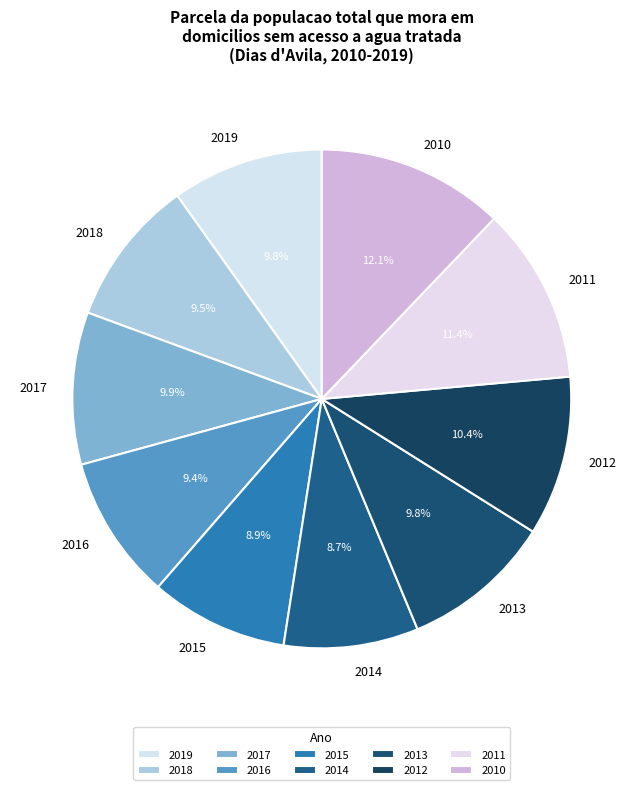

Is it true that 2012 is 10% of the pie?

True